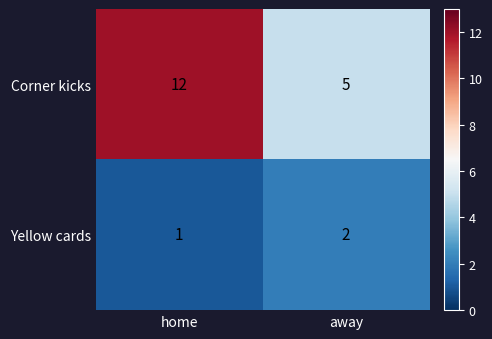

Which series has the largest range (max minus min)?

Corner kicks